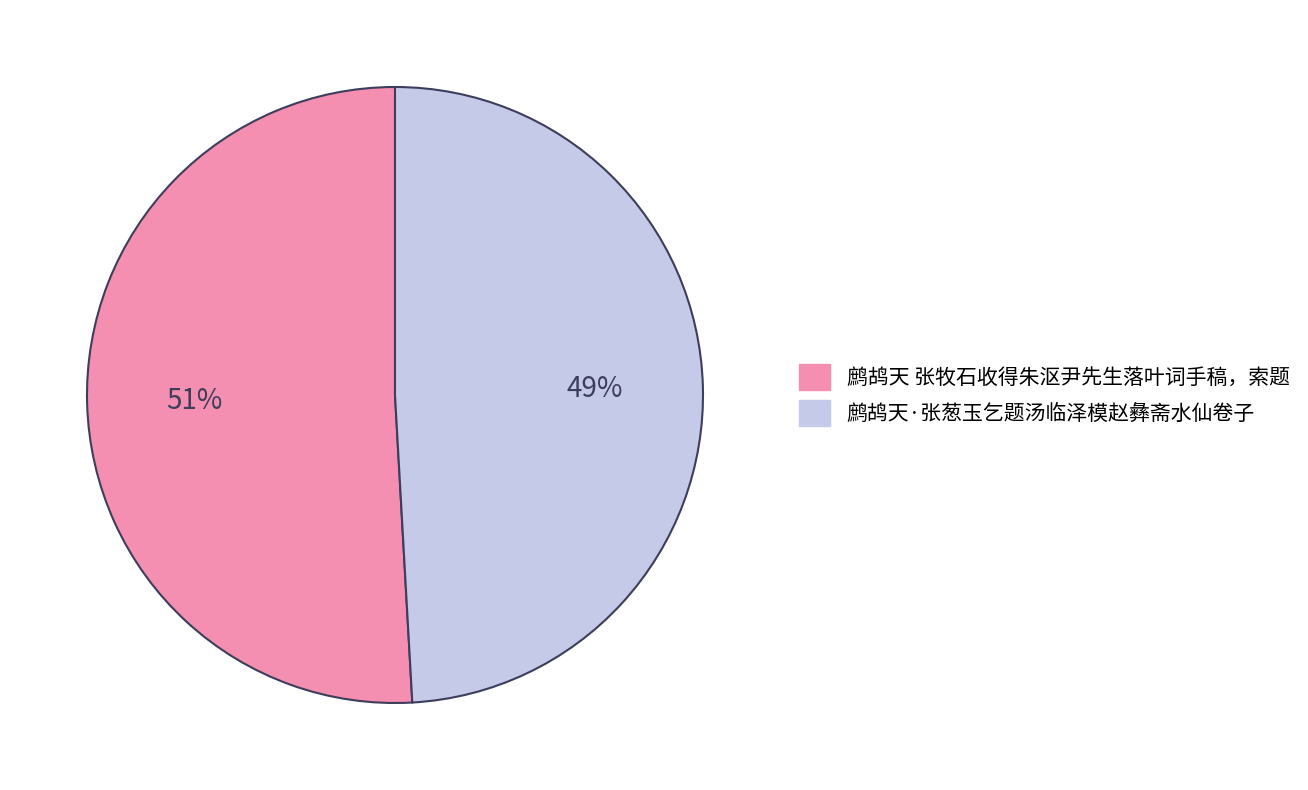

What is the largest slice in the pie chart?

鹧鸪天 张牧石收得朱沤尹先生落叶词手稿，索题